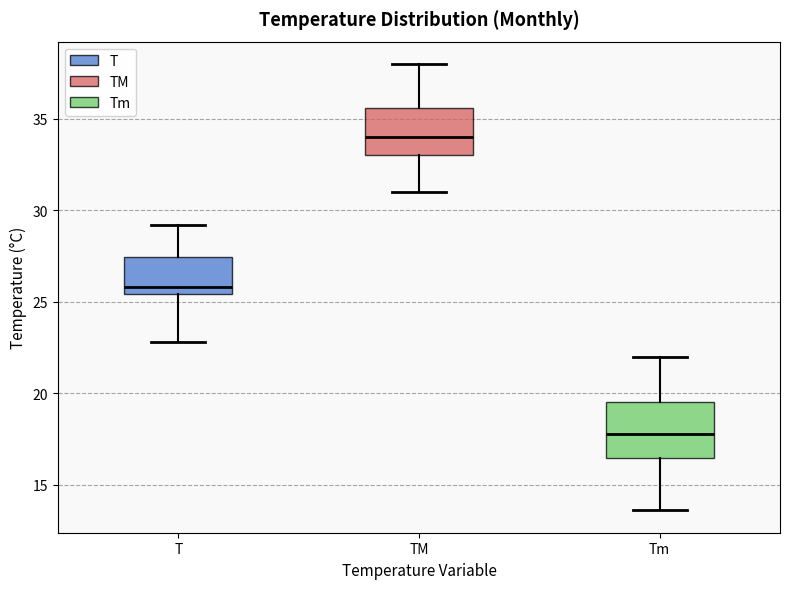

Where does the upper whisker of the box for T end on the y-axis? The values are not printed on the chart, so give them approximately, as read against the axis.

29.0